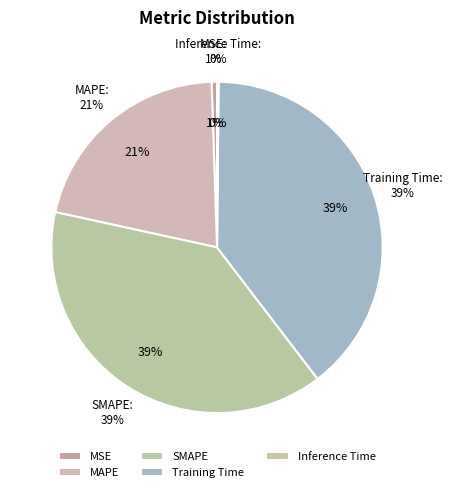

Rank the categories by value from highest to lowest.

Training Time, SMAPE, MAPE, MSE, Inference Time